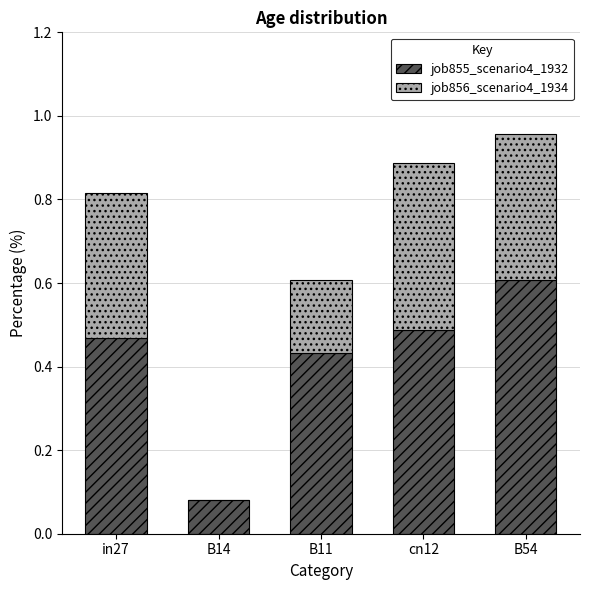

What is the maximum value for job855_scenario4_1932?

0.6